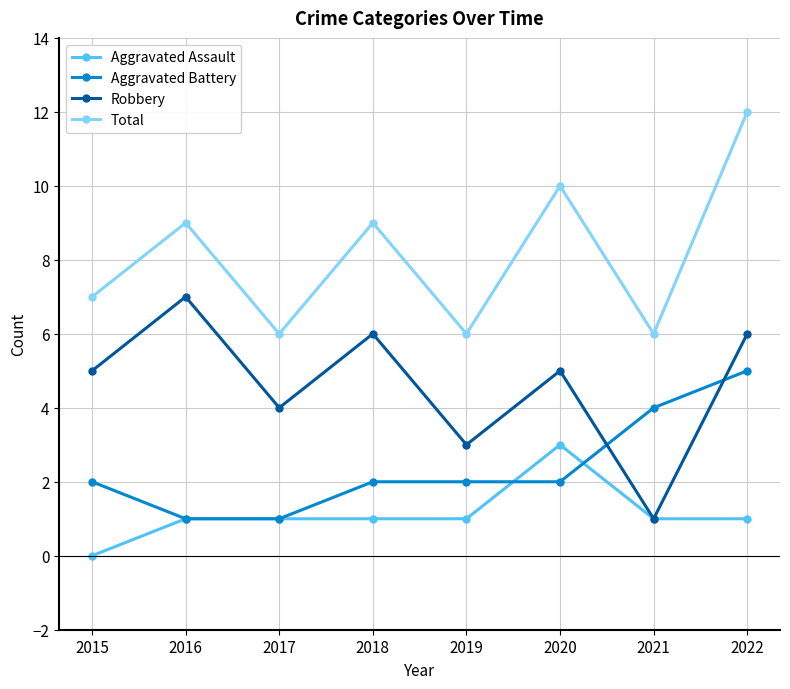

True or false: Total has more than 0 interior local peaks.

True